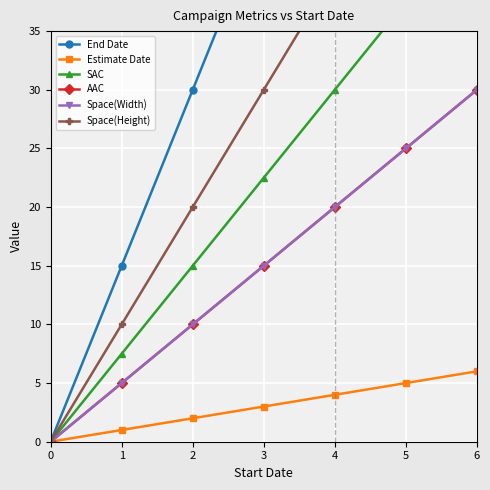

Reading left to right, transcribe all the data shown in this chart.

End Date: 0.0	15.0	30.0	45.0	60.0	75.0	90.0
Estimate Date: 0.0	1.0	2.0	3.0	4.0	5.0	6.0
SAC: 0.0	7.5	15.0	22.5	30.0	37.5	45.0
AAC: 0.0	5.0	10.0	15.0	20.0	25.0	30.0
Space(Width): 0.0	5.0	10.0	15.0	20.0	25.0	30.0
Space(Height): 0.0	10.0	20.0	30.0	40.0	50.0	60.0